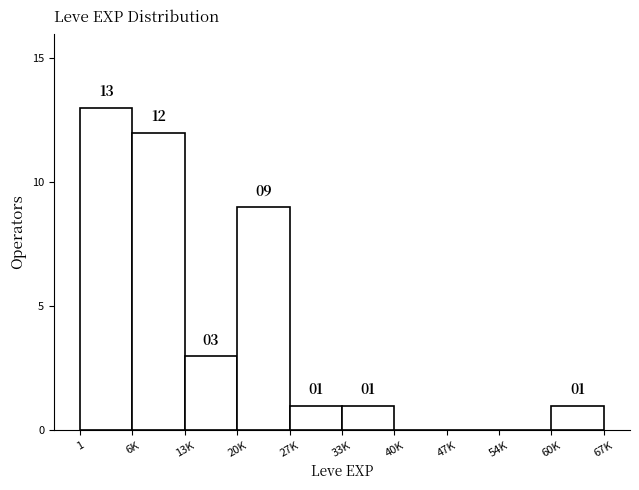

Reading right to left, transcribe all the data shown in this chart.

60K=1	54K=0	47K=0	40K=0	33K=1	27K=1	20K=9	13K=3	6K=12	1=13